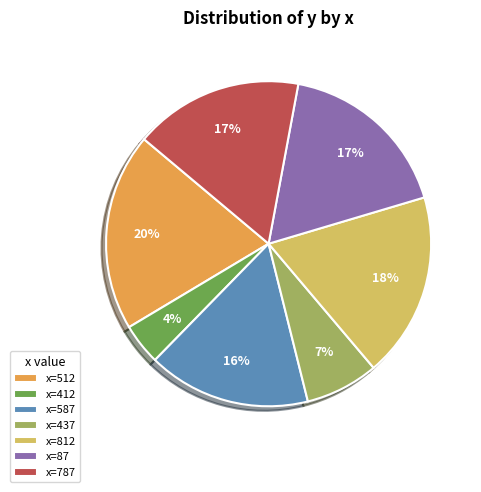

The x=587 slice represents 16% of the pie. True or false?

True